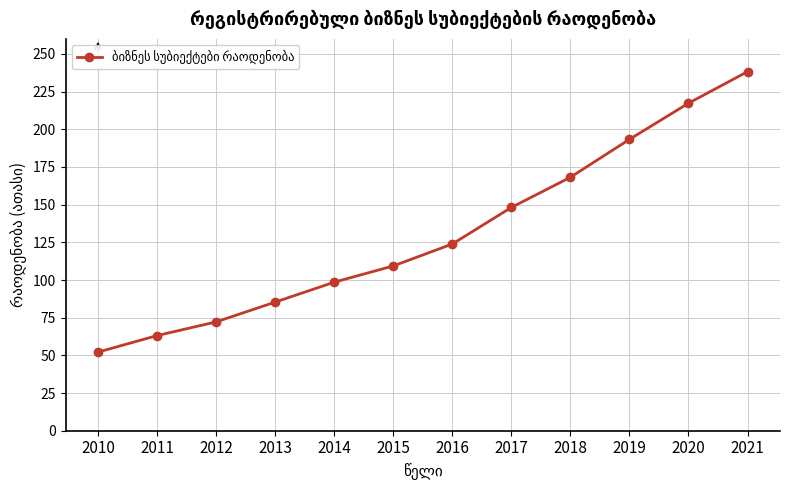

What is the sum of all values?

1569.8